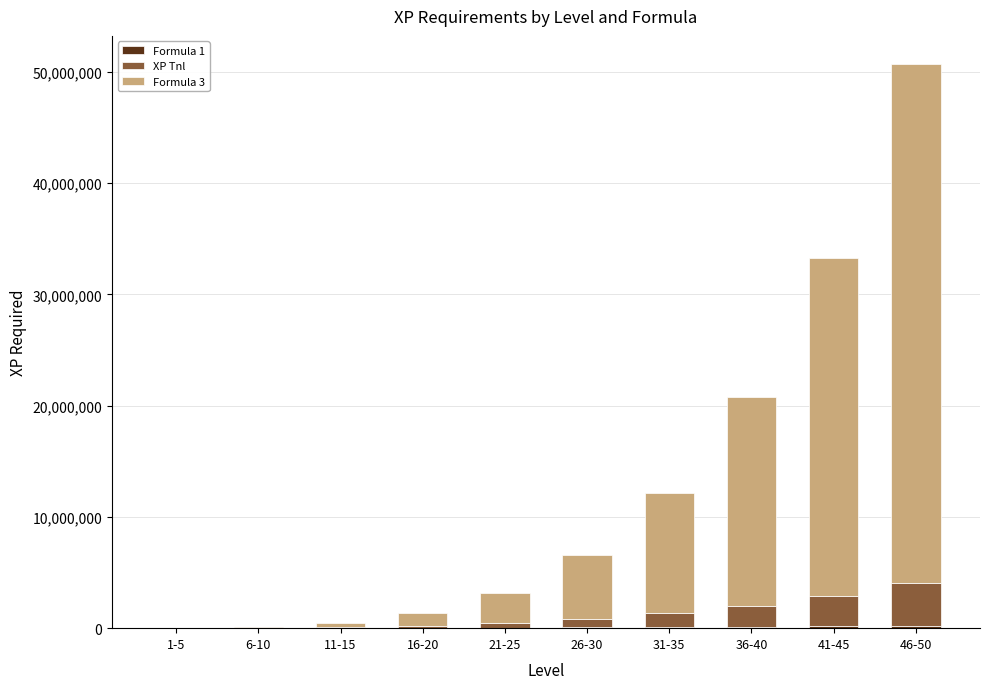

At which category is the sum across all series the highest?

46-50